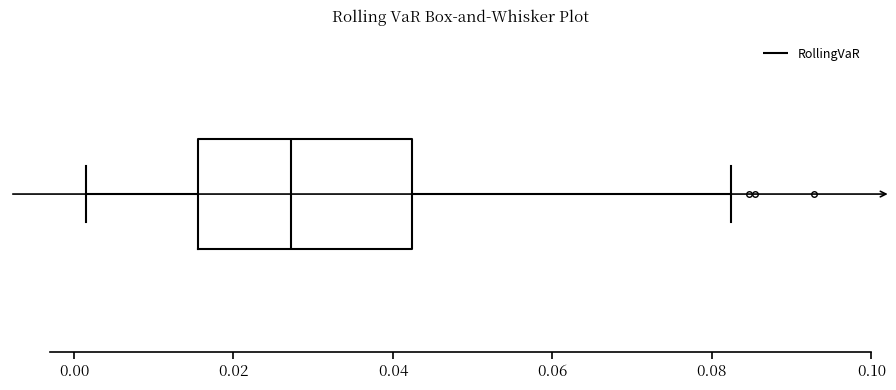

Read this box plot against the x-axis: the position of the median line, the range covered by the box, and the ends of both whiskers. The values are not printed on the chart, so give them approximately, as read against the axis.

median 0.028, box 0.016 to 0.042, whiskers 0.002 to 0.082